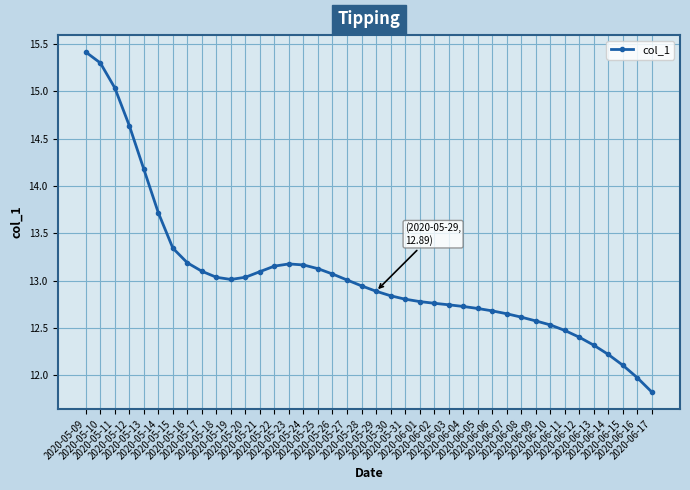

What is the change in value from 2020-05-24 to 2020-05-30?

-0.3